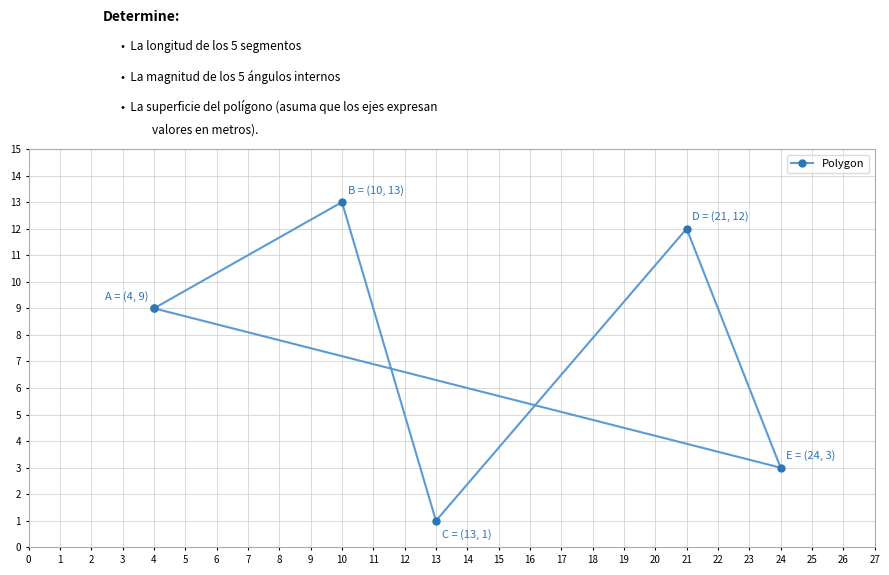

What is the average value?

8